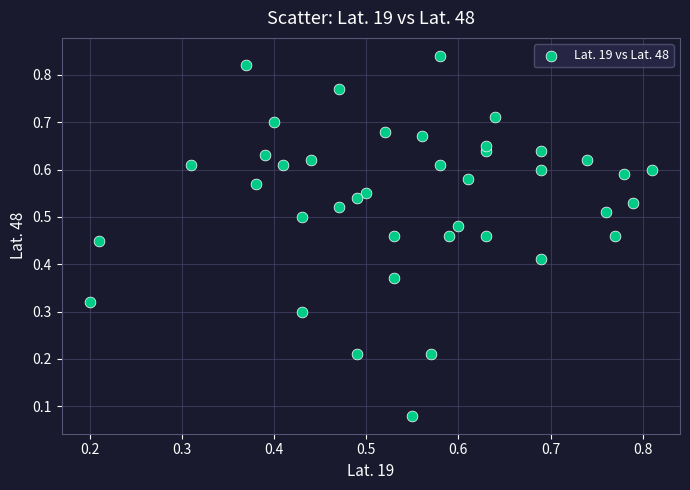

How many data points are displayed?

40